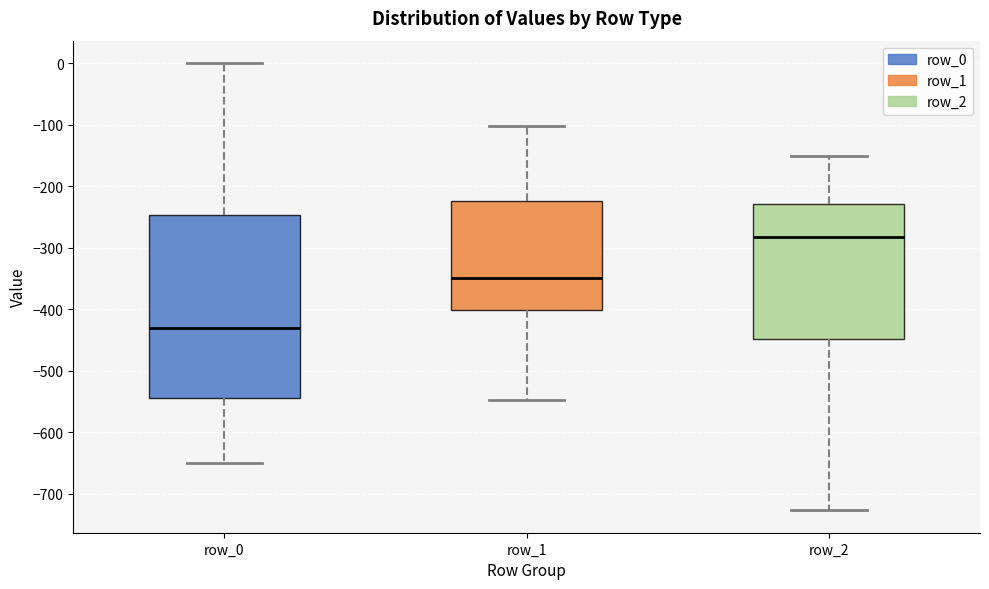

Reading left to right, read every box against the y-axis: the position of its median line, the range the box covers, and the ends of its whiskers. The values are not printed on the chart, so give them approximately, as read against the axis.

row_0: median -430, box -540 to -250, whiskers -650 to 0
row_1: median -350, box -400 to -220, whiskers -550 to -100
row_2: median -280, box -450 to -230, whiskers -730 to -150